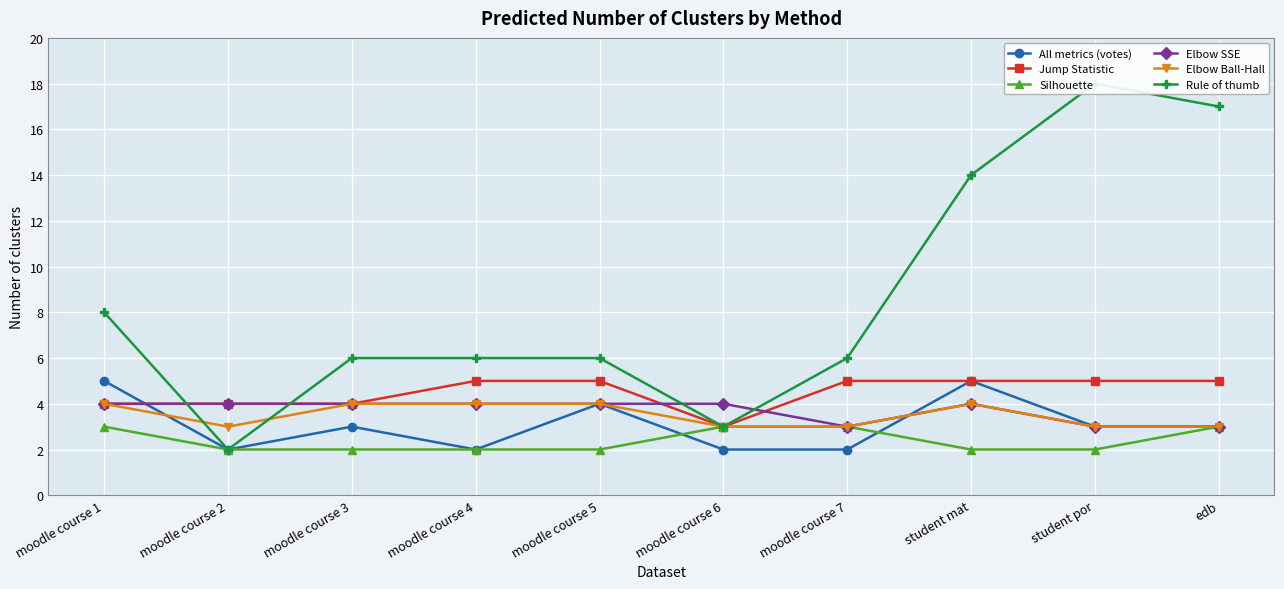

Is this an area chart (filled region under the line)?

No